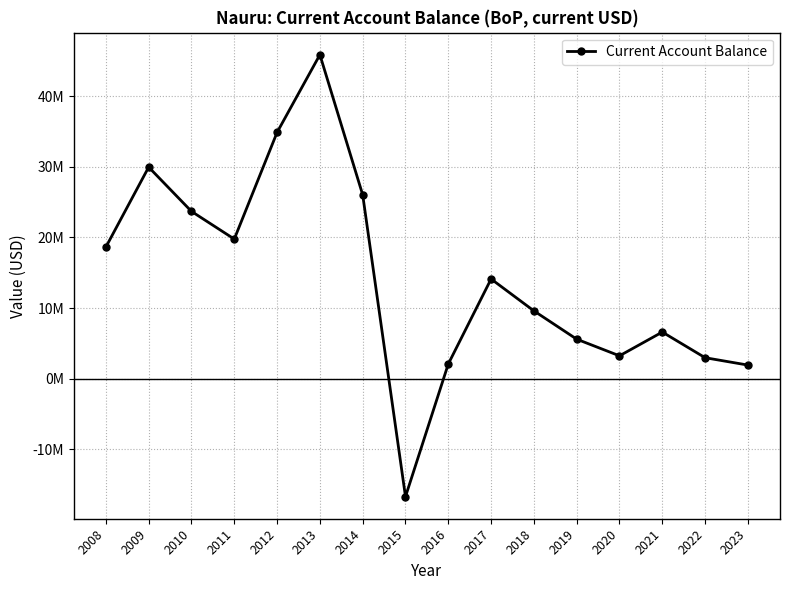

Where is the data nearest to the value 14576679?

2017